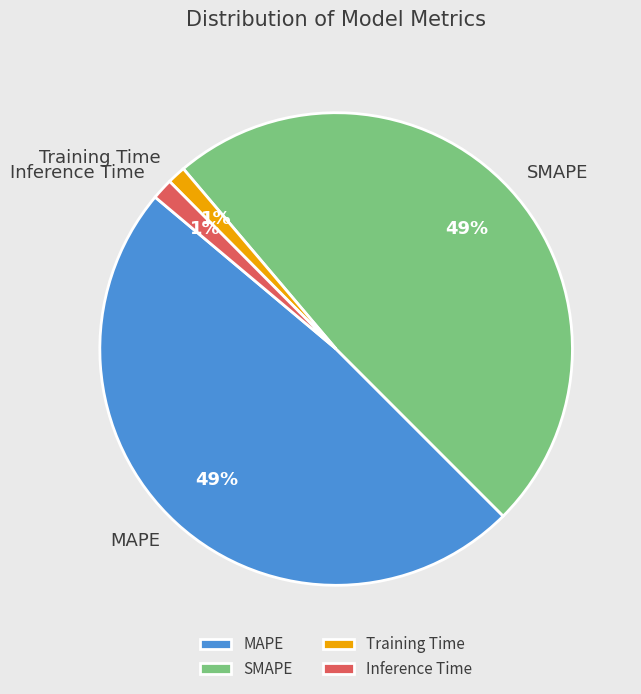

To the nearest percent, what percentage of the pie is SMAPE?

49%